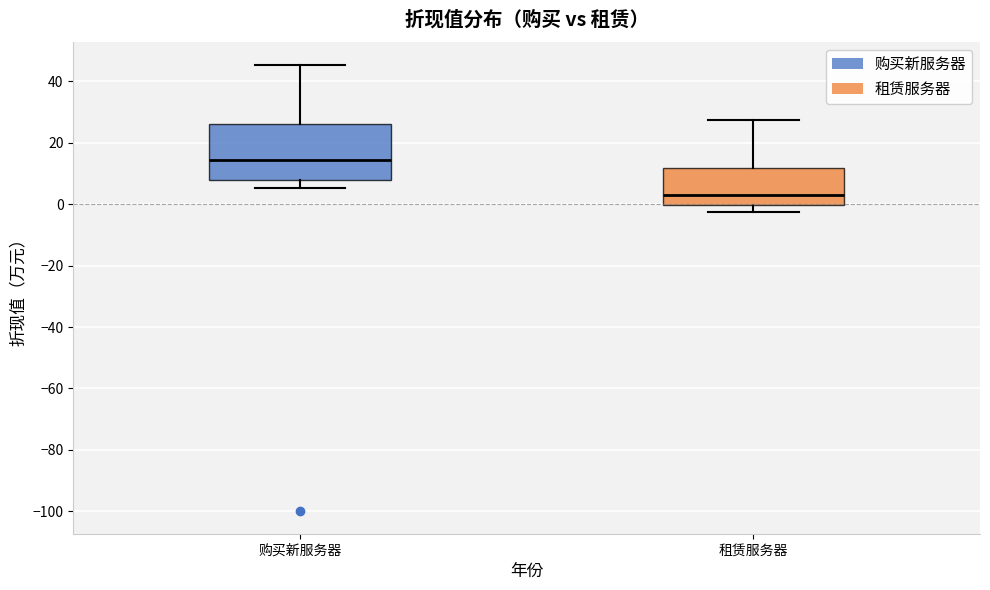

Which box's median line is the highest?

购买新服务器